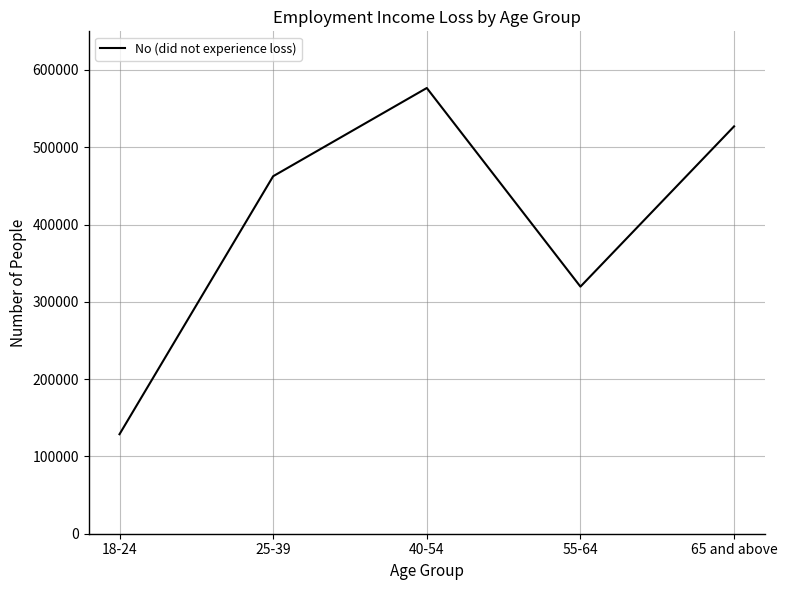

List the labels in order of value, smallest first.

18-24, 55-64, 25-39, 65 and above, 40-54